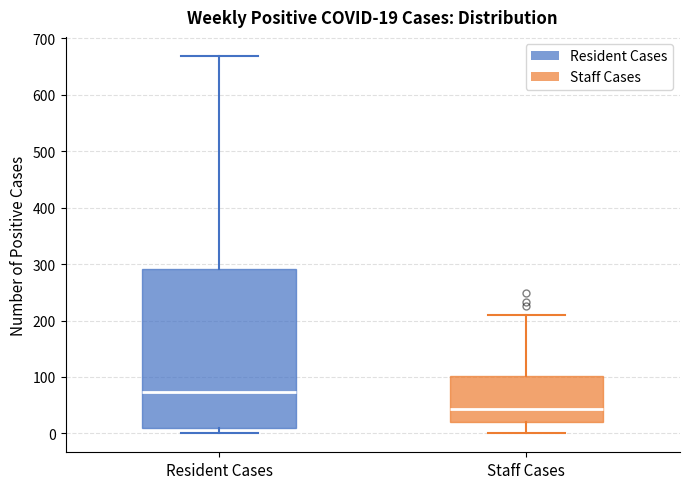

Which box has the lowest median line?

Staff Cases